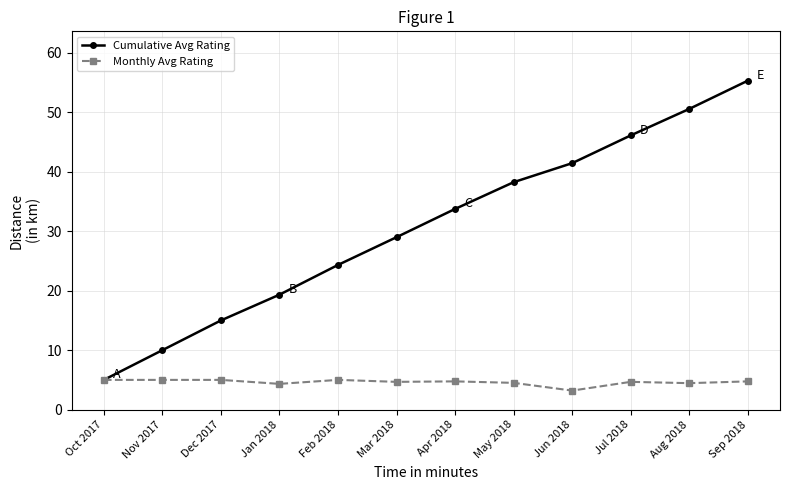

What is the label of the 9th point from the right?

Jan 2018